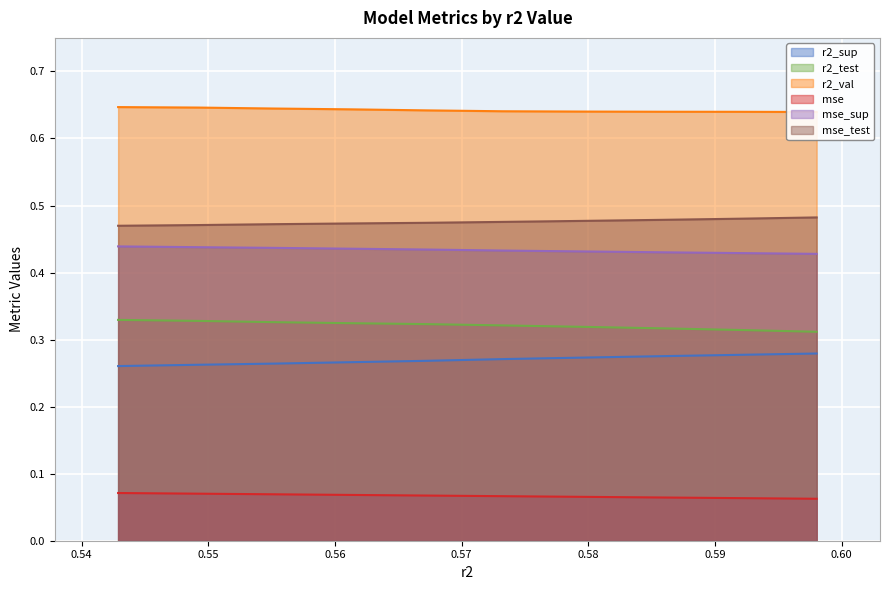

Which series changed the most between model_9_3_9 and model_9_3_5?

r2_test